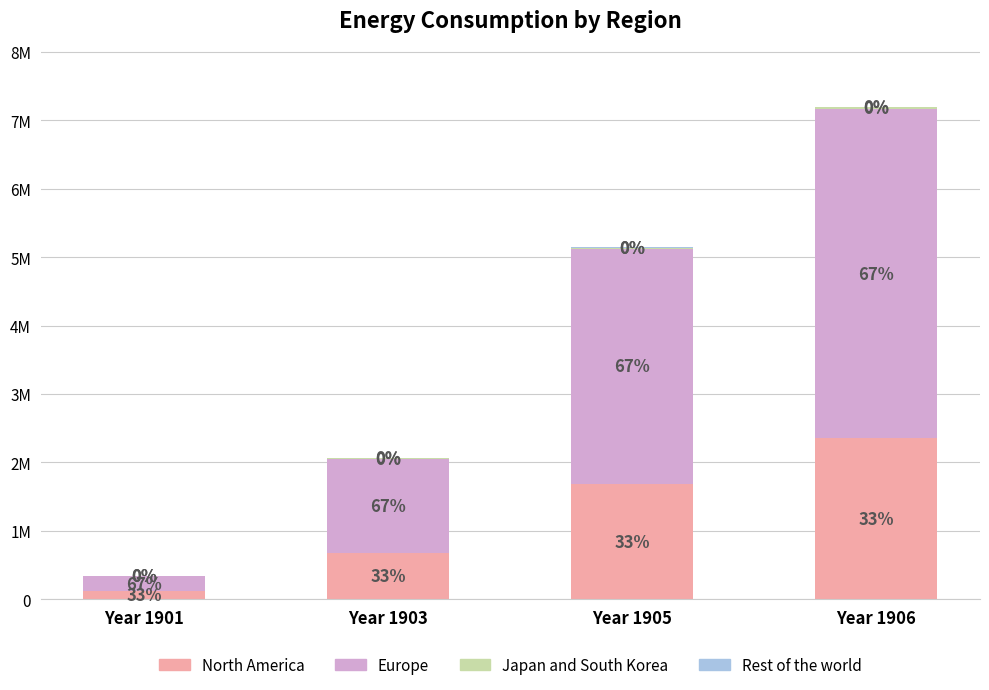

Does the chart contain stacked bars?

Yes